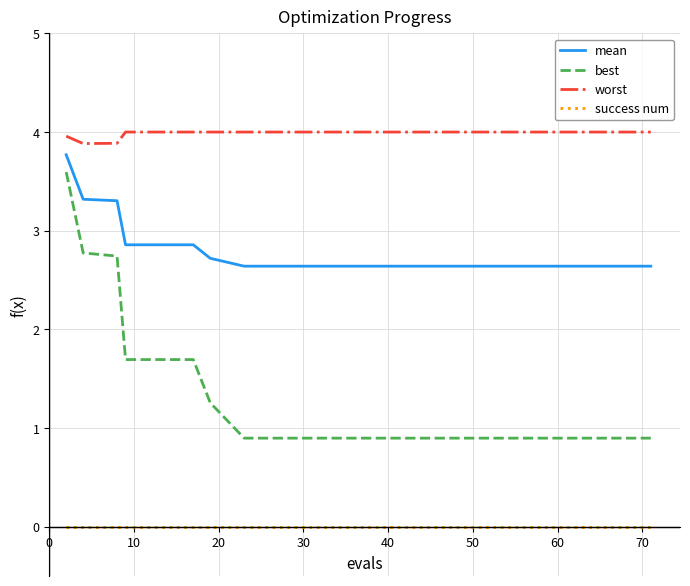

List the series in order of their overall mean, lowest first.

success num, best, mean, worst